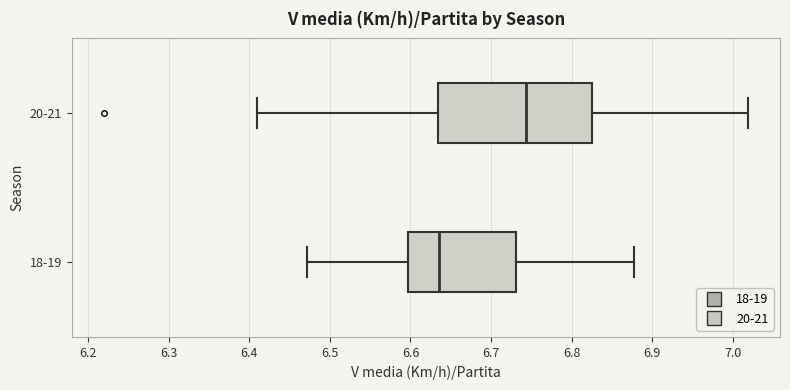

Comparing the boxes themselves (not the whiskers), which one is the widest?

20-21